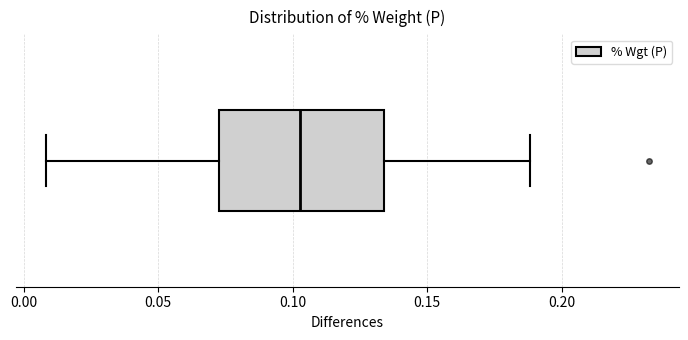

Transcribe this box plot: give where the median line is, the range the box spans, and where the two whiskers end, as read against the x-axis. The values are not printed on the chart, so give them approximately, as read against the axis.

median 0.105, box 0.075 to 0.135, whiskers 0.010 to 0.190